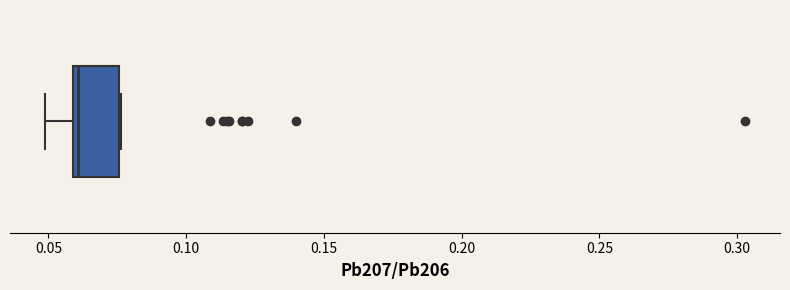

Transcribe this box plot: give where the median line is, the range the box spans, and where the two whiskers end, as read against the x-axis. The values are not printed on the chart, so give them approximately, as read against the axis.

median 0.060 (just right of the box's left edge), box 0.060 to 0.075, whiskers 0.050 to 0.075